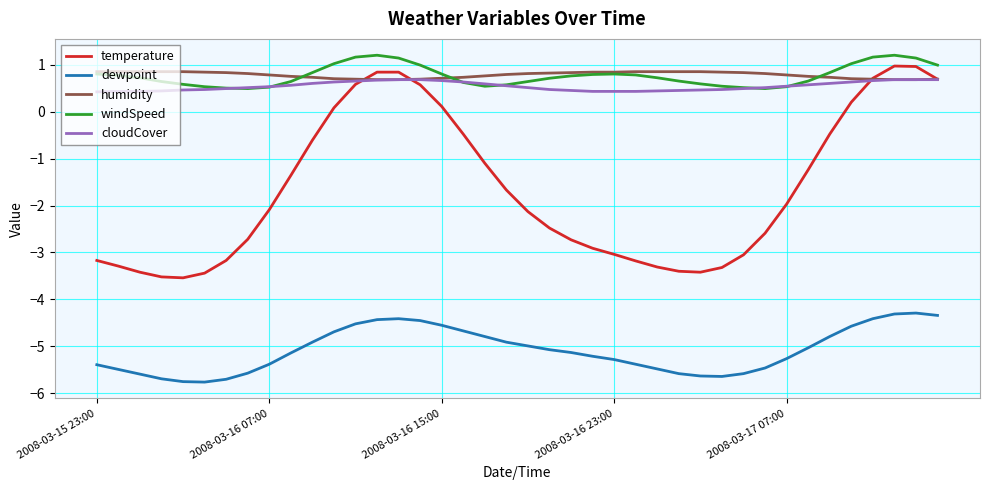

True or false: windSpeed and dewpoint cross at least once.

False